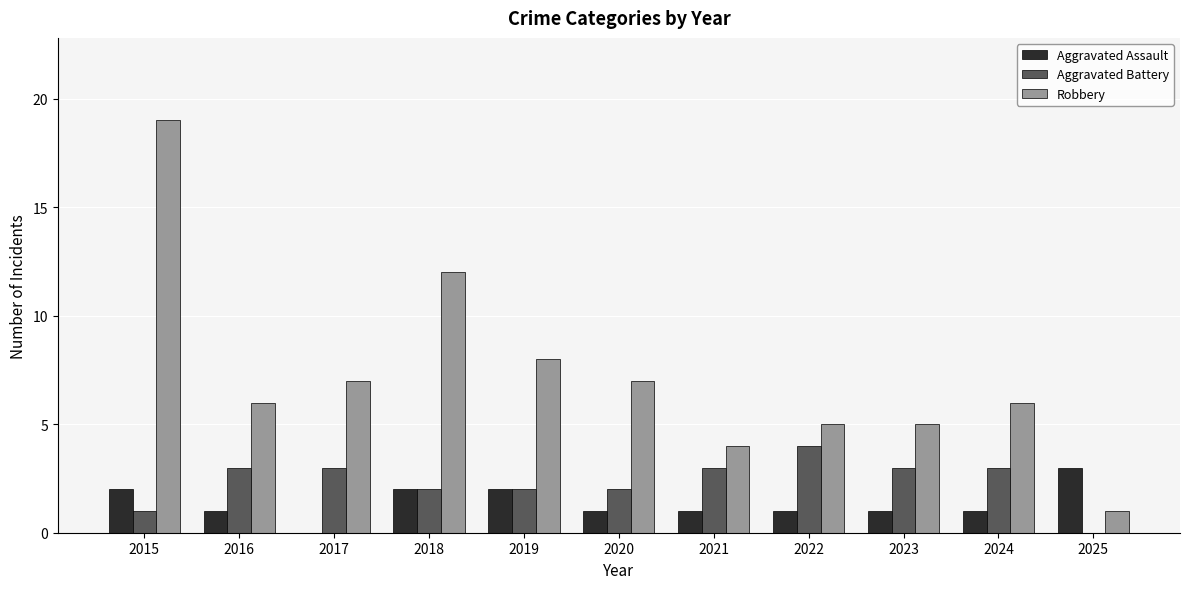

Which series has the widest spread of values?

Robbery